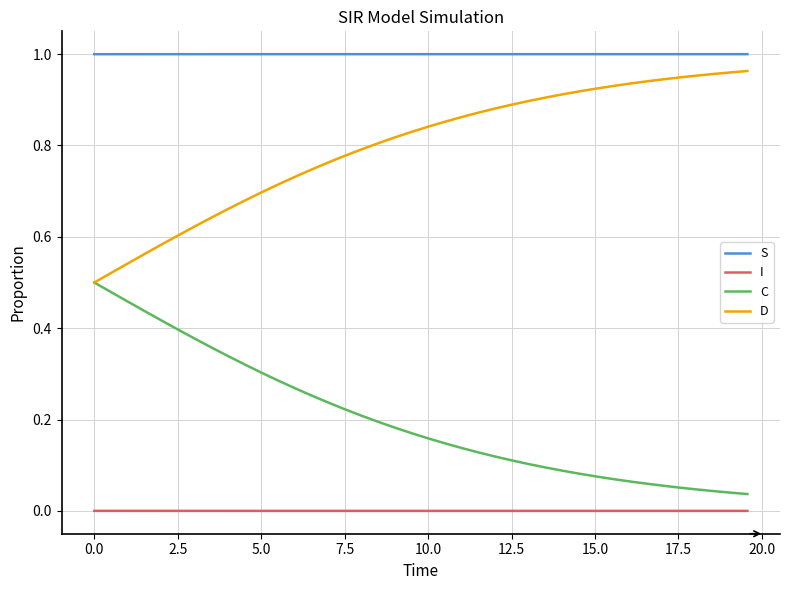

List the series in order of their overall mean, lowest first.

I, C, D, S